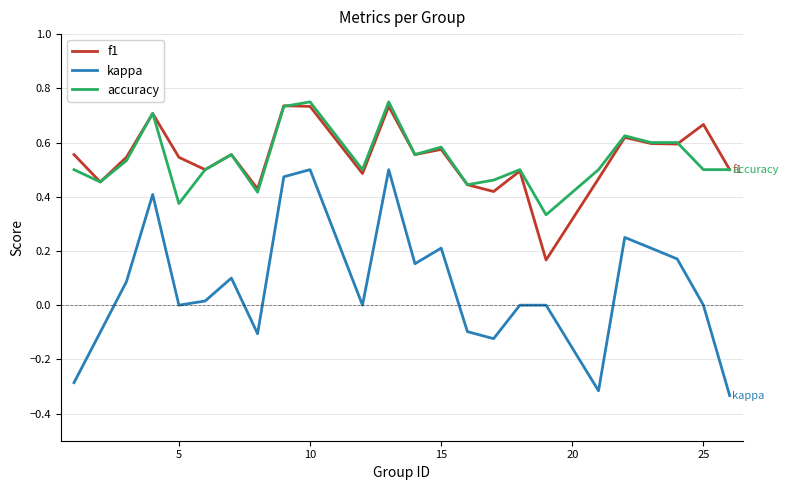

Which series has the largest range (max minus min)?

kappa